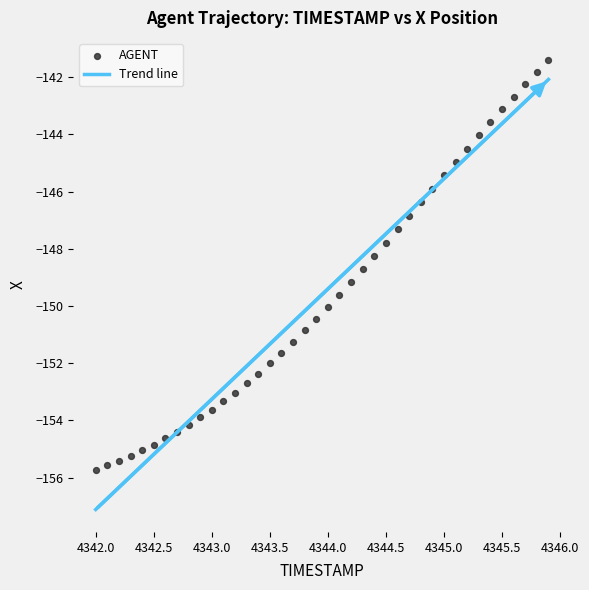

What is the range of Y values (max minus min)?

14.3